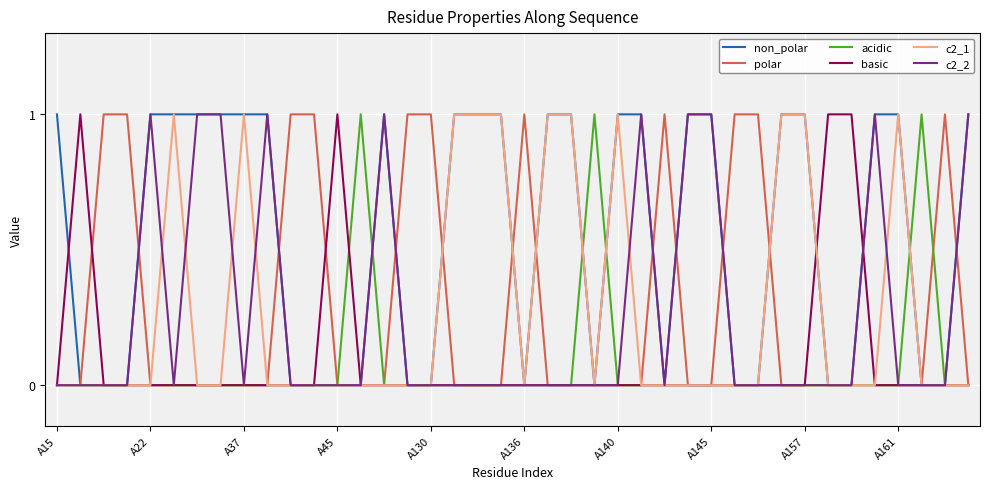

Which series has the largest total across all categories?

non_polar